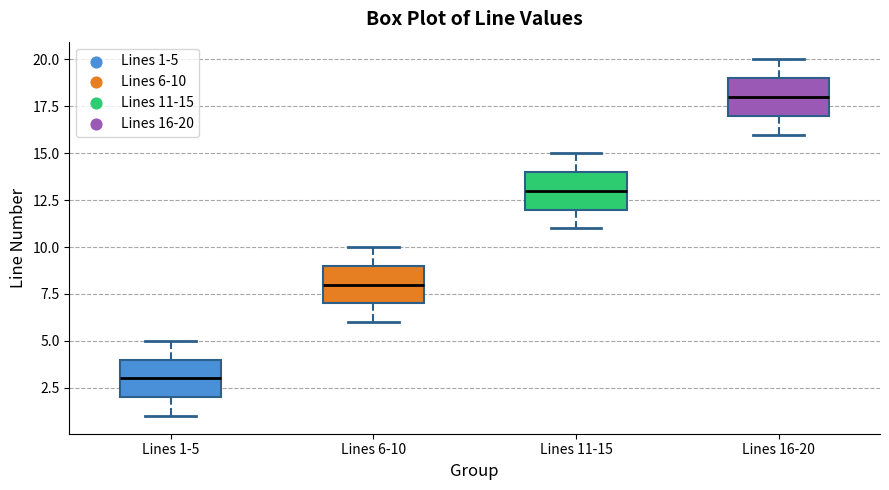

Reading left to right, read every box against the y-axis: the position of its median line, the range the box covers, and the ends of its whiskers. The values are not printed on the chart, so give them approximately, as read against the axis.

Lines 1-5: median 3, box 2 to 4, whiskers 1 to 5
Lines 6-10: median 8, box 7 to 9, whiskers 6 to 10
Lines 11-15: median 13, box 12 to 14, whiskers 11 to 15
Lines 16-20: median 18, box 17 to 19, whiskers 16 to 20